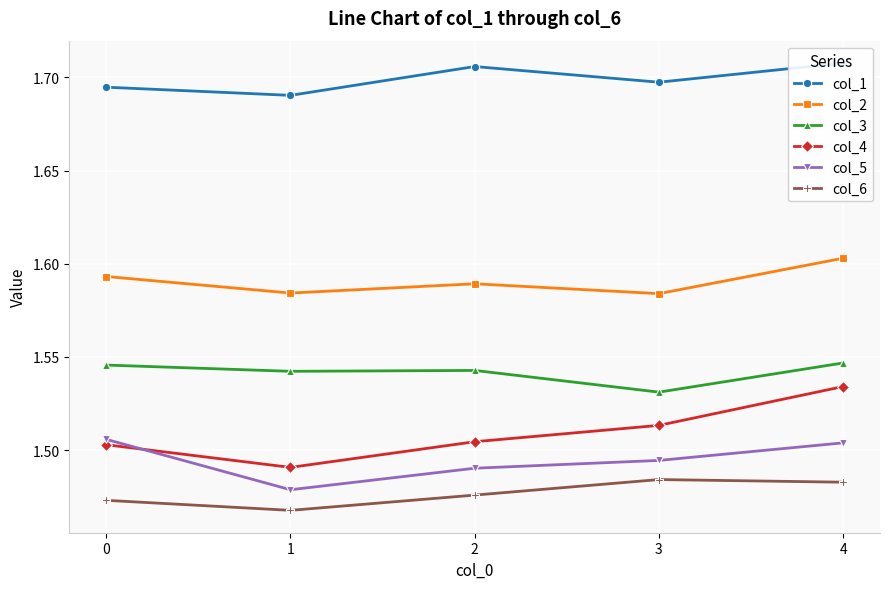

Which category has the lowest value in the col_3 series?

3